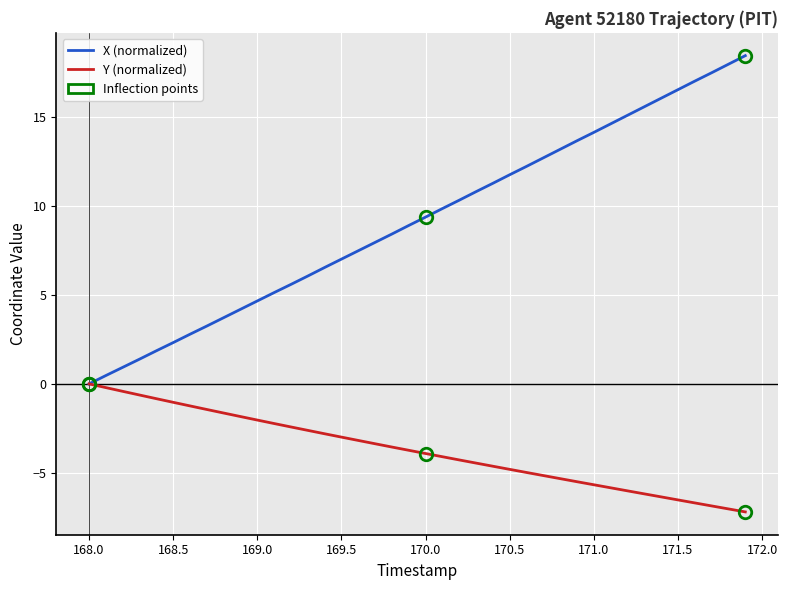

Which series has the largest total across all categories?

X (normalized)